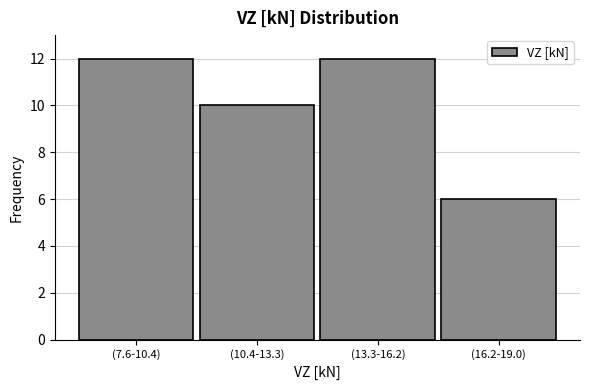

Reading left to right, list all the values displayed in this chart.

(7.6-10.4)=12	(10.4-13.3)=10	(13.3-16.2)=12	(16.2-19.0)=6